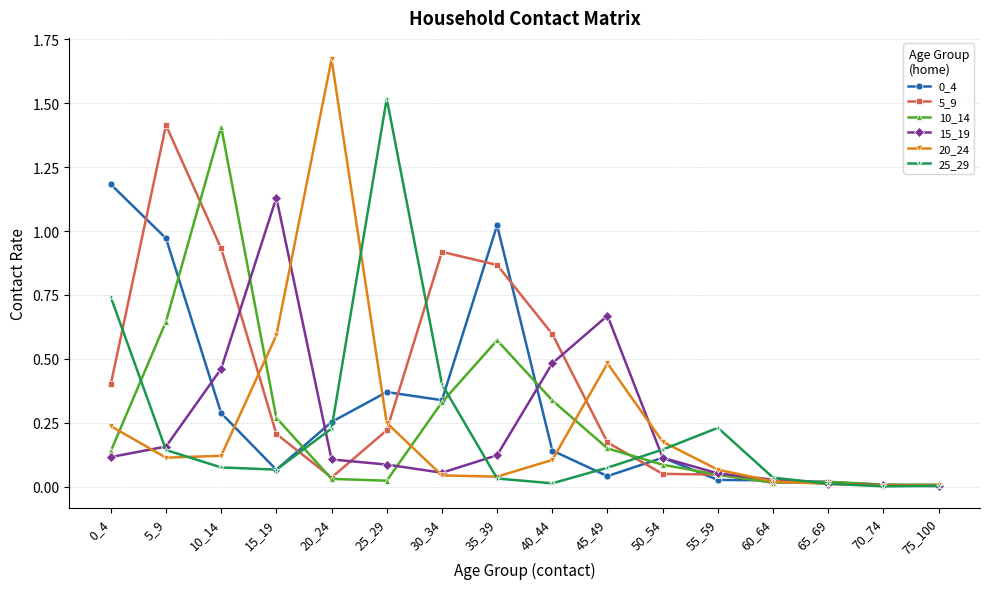

At which category is the sum across all series the highest?

5_9